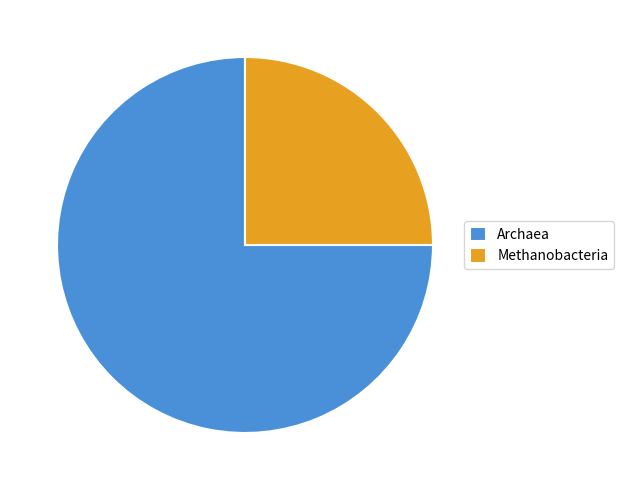

Rank the categories by value from lowest to highest.

Methanobacteria, Archaea